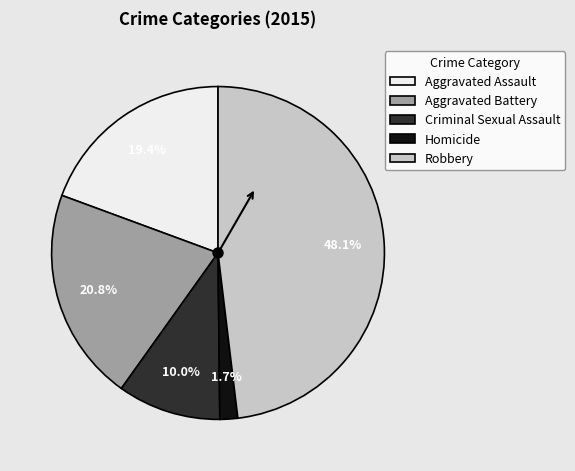

Which has a higher value, Robbery or Aggravated Battery?

Robbery